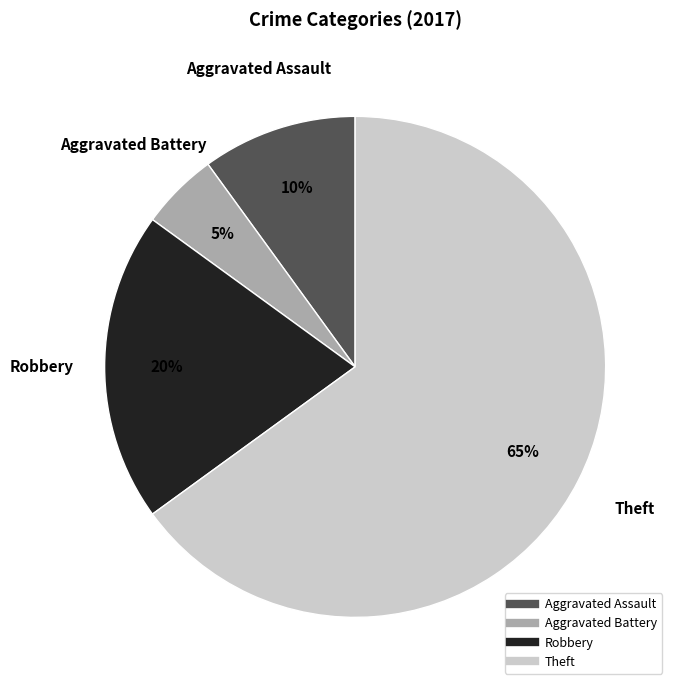

Is there any slice that represents more than half of the pie?

Yes